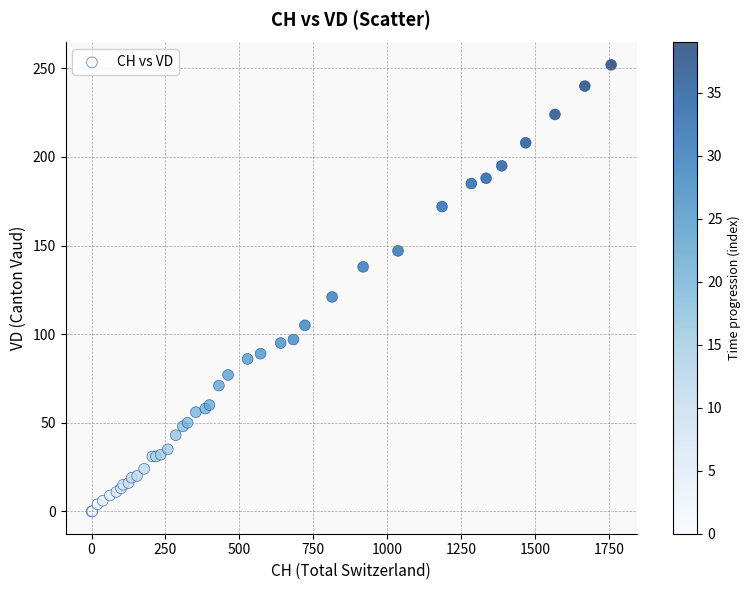

What Y value in the scatter plot is closest to 126?

121